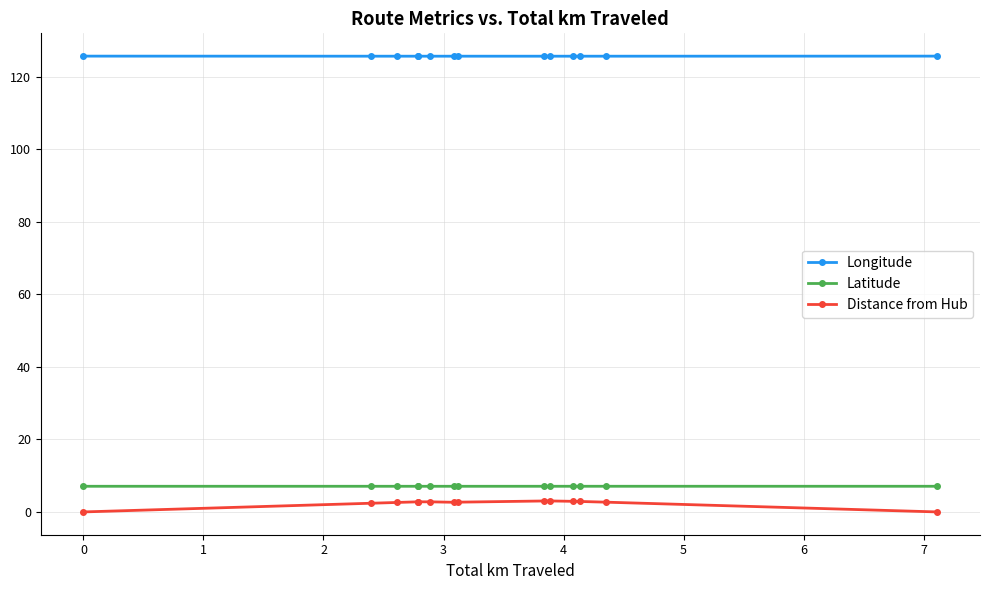

What are all the series names shown in the legend?

Longitude, Latitude, Distance from Hub